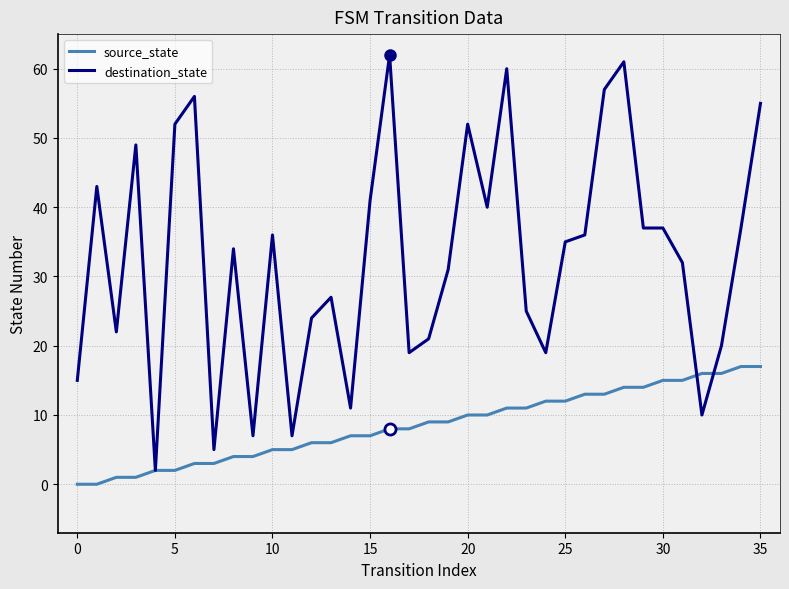

What is the highest value of the source_state series?

17